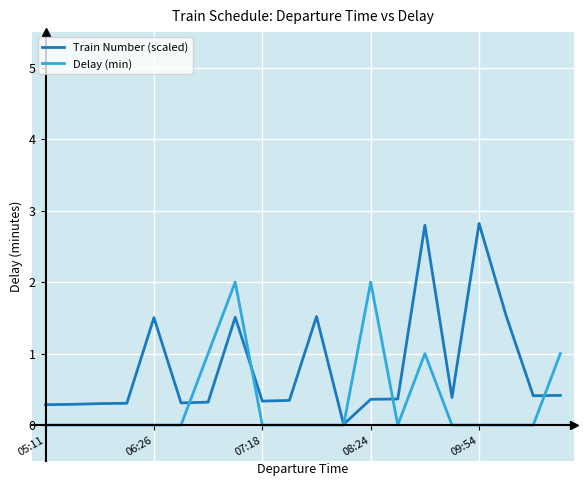

List the series in order of their overall mean, highest first.

Train Number (scaled), Delay (min)